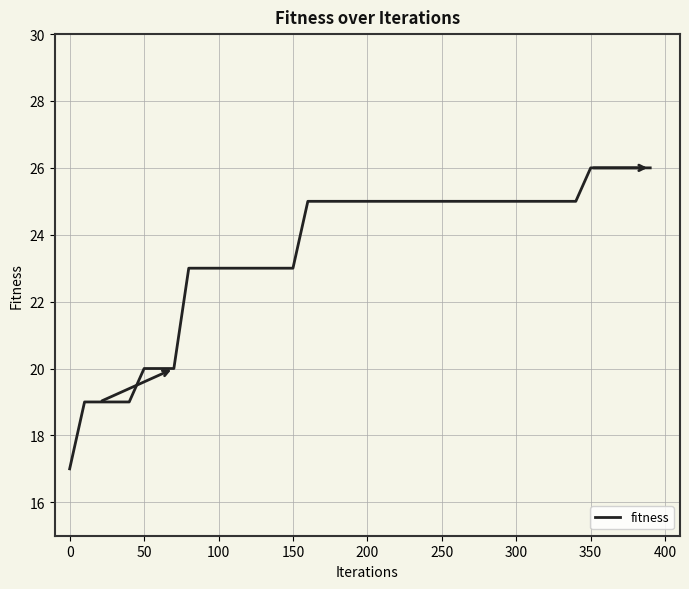

What is the minimum value shown in the chart?

17